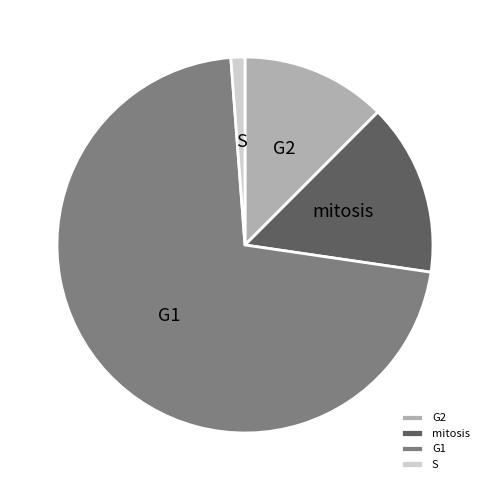

Does S account for over 50% of the chart?

No